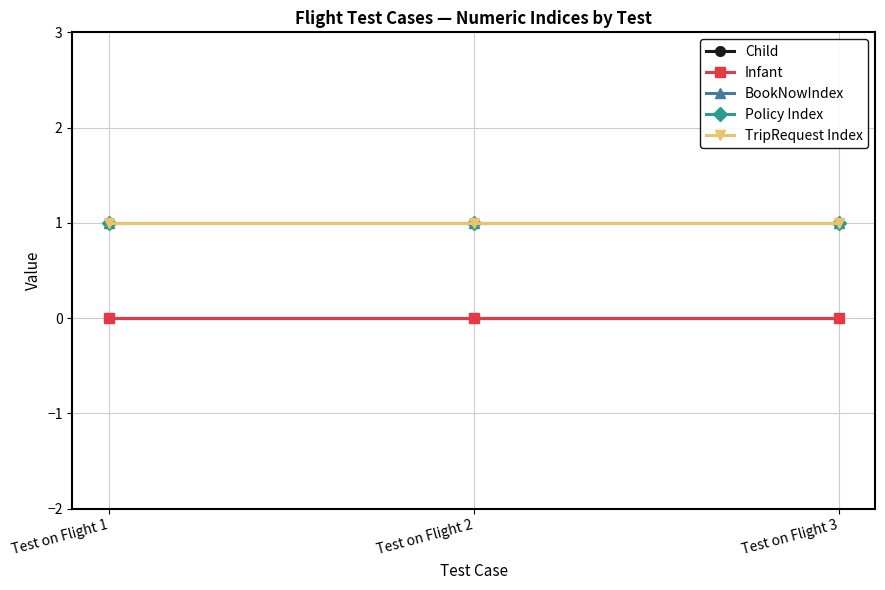

Reading left to right, list all the values displayed in this chart.

Child: Test on Flight 1=0	Test on Flight 2=0	Test on Flight 3=0
Infant: Test on Flight 1=0	Test on Flight 2=0	Test on Flight 3=0
BookNowIndex: Test on Flight 1=1	Test on Flight 2=1	Test on Flight 3=1
Policy Index: Test on Flight 1=1	Test on Flight 2=1	Test on Flight 3=1
TripRequest Index: Test on Flight 1=1	Test on Flight 2=1	Test on Flight 3=1